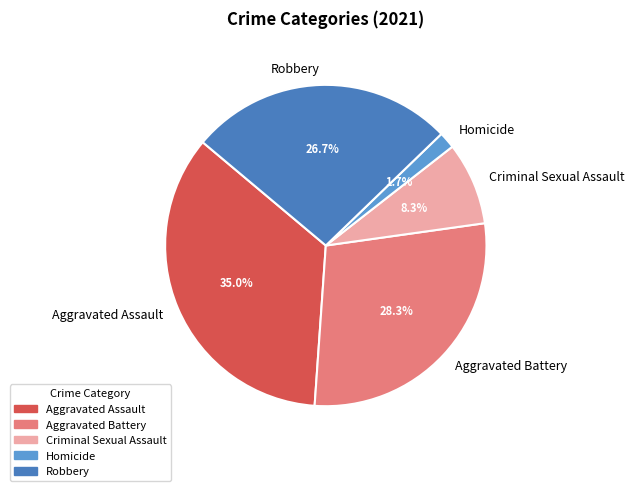

Which slice is the smallest?

Homicide